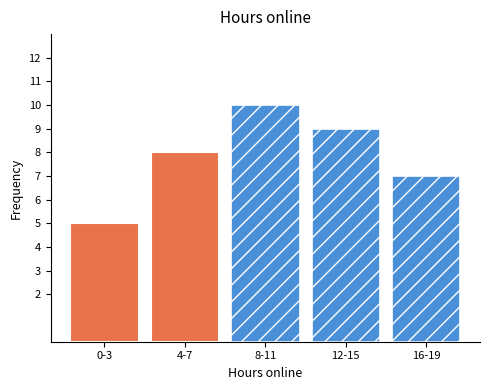

Reading left to right, transcribe all the data shown in this chart.

5	8	10	9	7